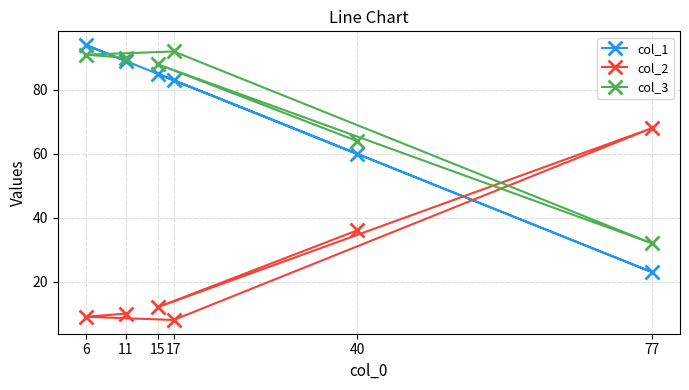

Reading right to left, what are all the values shown in this chart?

col_1: 77=23	40=60	17=83	15=85	11=89	6=94
col_2: 77=68	40=36	17=8	15=12	11=10	6=9
col_3: 77=32	40=64	17=92	15=88	11=90	6=91